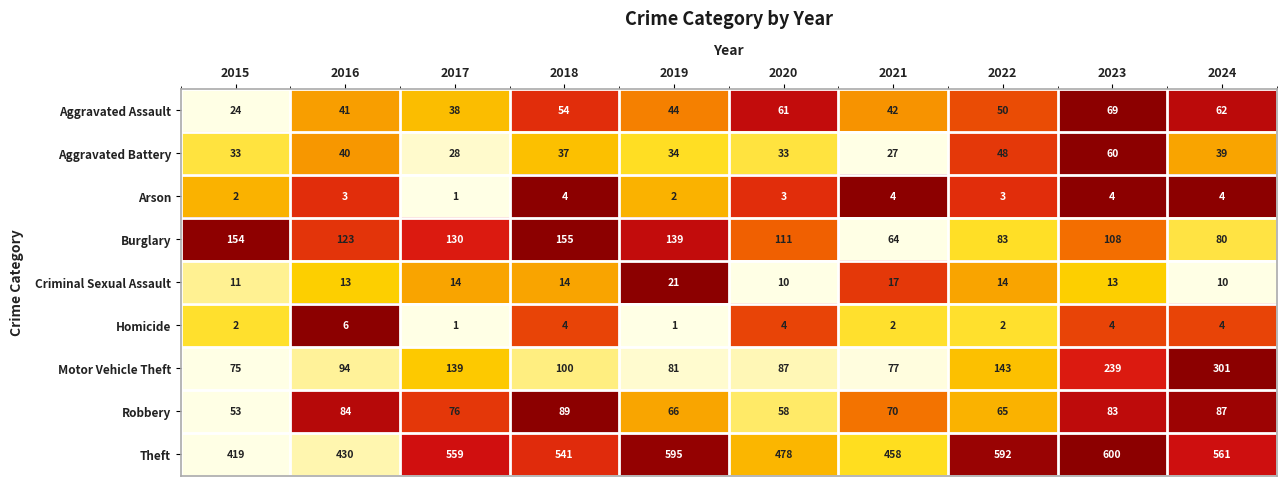

Which category has the lowest value in the Burglary series?

2021